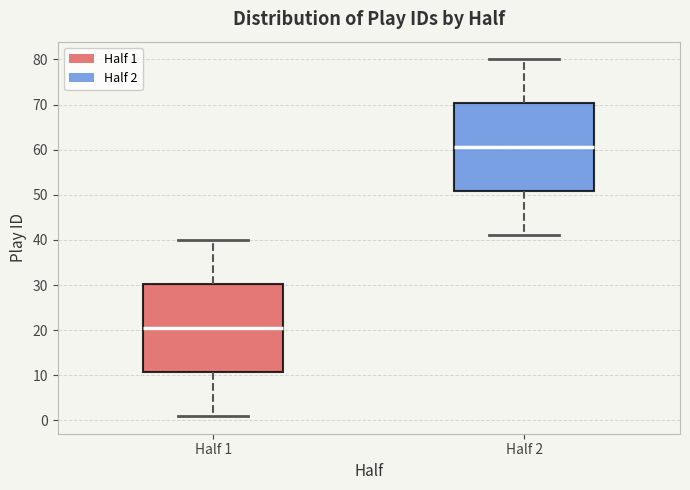

Where is the upper edge of the box for Half 1 on the y-axis? The values are not printed on the chart, so give them approximately, as read against the axis.

30